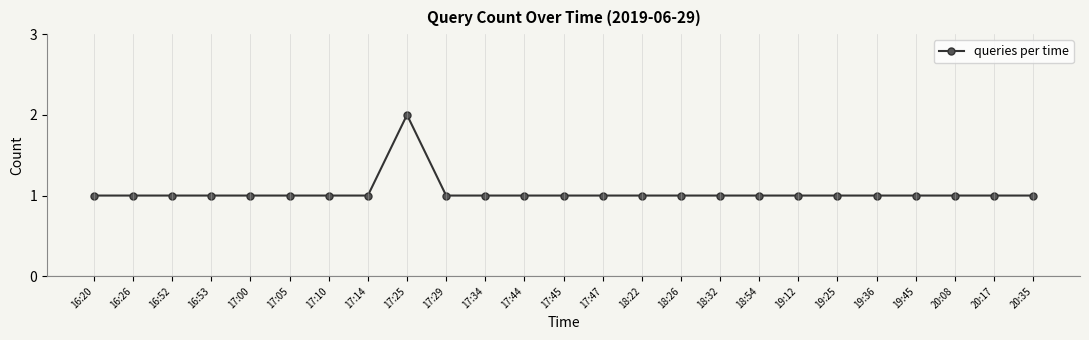

Reading left to right, extract all data points from this chart.

16:20=1	16:26=1	16:52=1	16:53=1	17:00=1	17:05=1	17:10=1	17:14=1	17:25=2	17:29=1	17:34=1	17:44=1	17:45=1	17:47=1	18:22=1	18:26=1	18:32=1	18:54=1	19:12=1	19:25=1	19:36=1	19:45=1	20:08=1	20:17=1	20:35=1